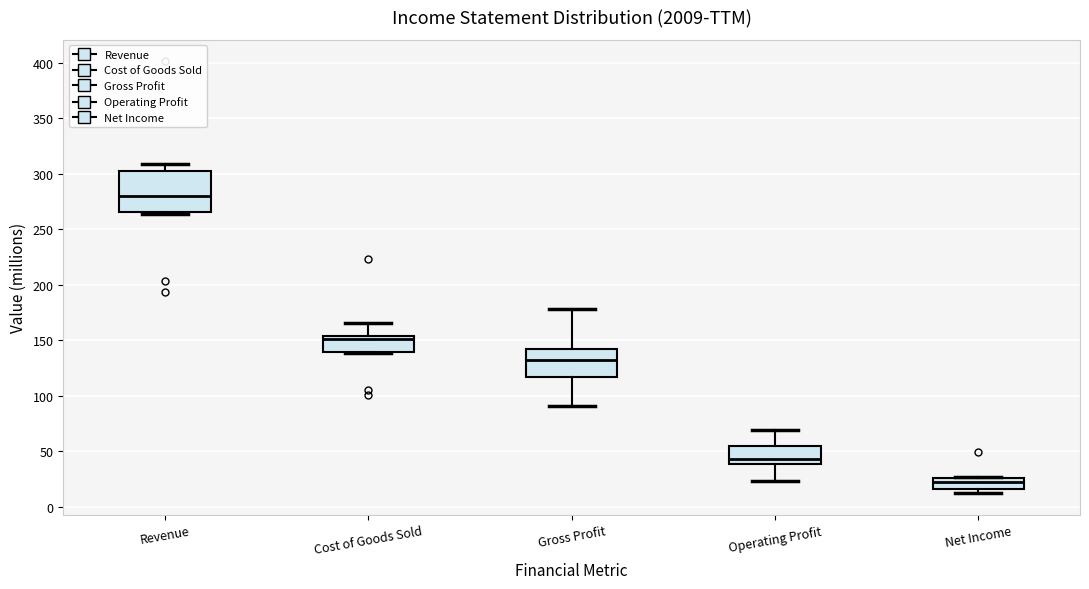

Reading left to right, transcribe this box plot: for each box, give where its median line is, the range the box spans, and where its two whiskers end, as read against the y-axis. The values are not printed on the chart, so give them approximately, as read against the axis.

Revenue: median 280, box 265 to 305, whiskers 265 (just below the box's lower edge) to 310
Cost of Goods Sold: median 150, box 140 to 155, whiskers 140 to 165
Gross Profit: median 135, box 115 to 140, whiskers 90 to 180
Operating Profit: median 45, box 40 to 55, whiskers 25 to 70
Net Income: median 25 (just below the box's upper edge), box 15 to 25, whiskers 10 to 25